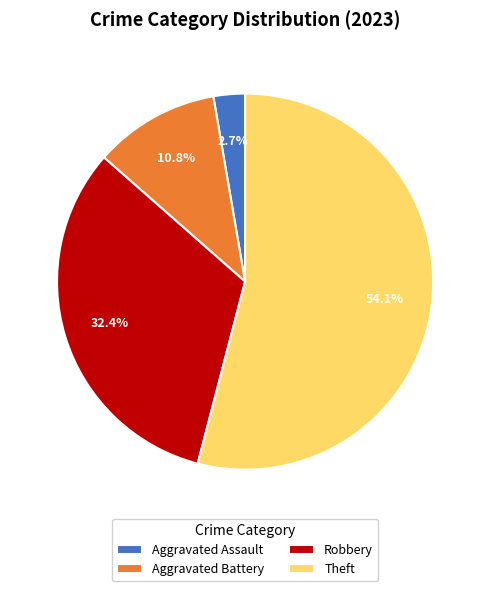

How many slices are in this pie chart?

4